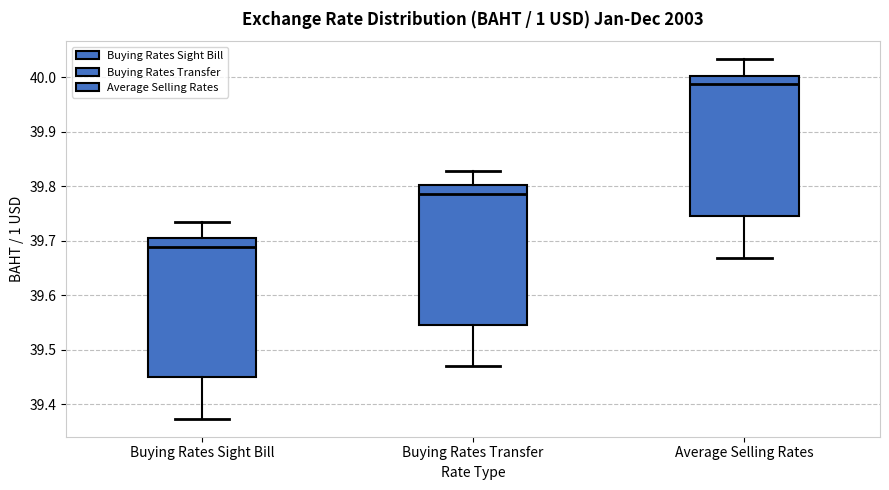

Which box's median line is the highest?

Average Selling Rates